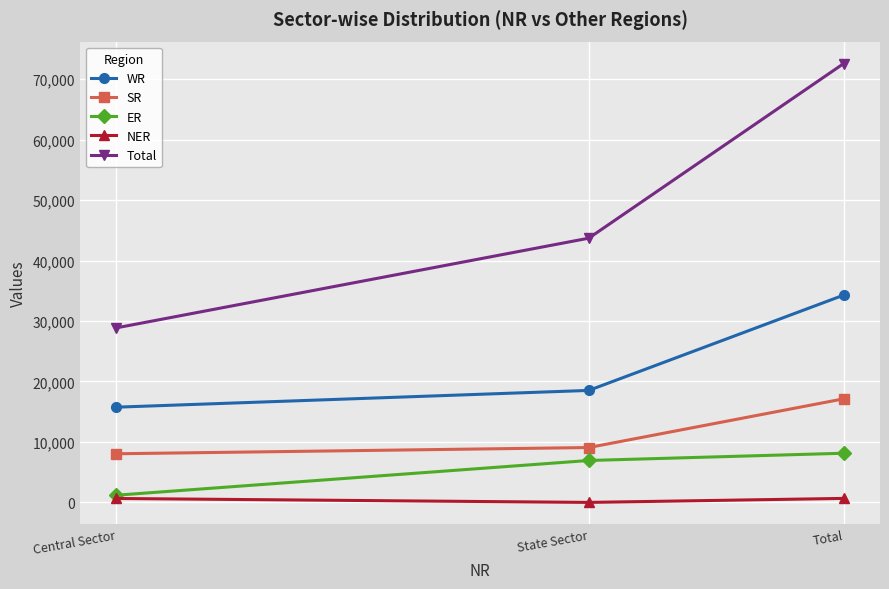

Between State Sector and Total, which series saw the biggest shift?

Total